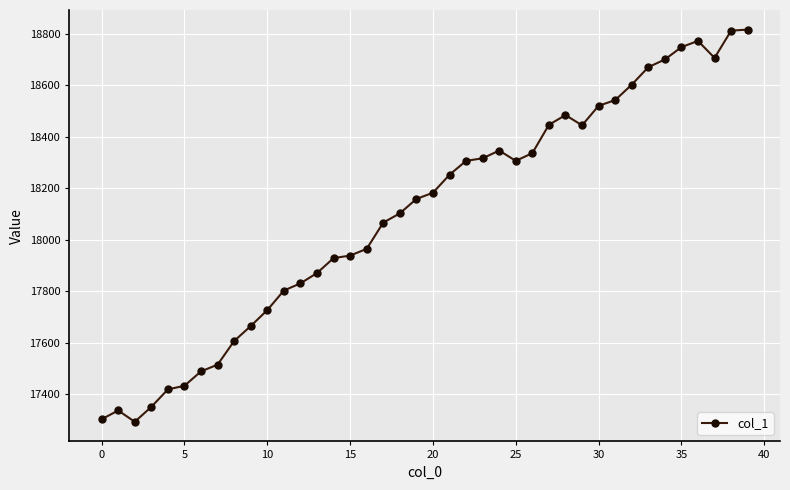

True or false: there are more than 2 points higher than both neighbors.

True